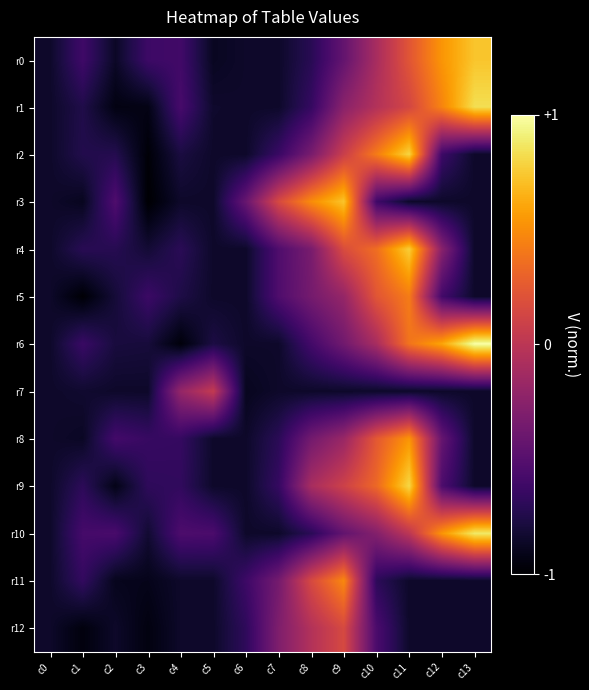

Reading left to right, transcribe all the data shown in this chart.

r0: c0=-0.8	c1=-0.6	c2=-0.9	c3=-0.6	c4=-0.6	c5=-0.9	c6=-0.8	c7=-0.8	c8=-0.7	c9=-0.4	c10=-0.1	c11=0.2	c12=0.5	c13=0.7
r1: c0=-0.8	c1=-0.7	c2=-0.9	c3=-0.9	c4=-0.6	c5=-0.8	c6=-0.8	c7=-0.8	c8=-0.7	c9=-0.2	c10=-0.0	c11=0.1	c12=0.5	c13=0.8
r2: c0=-0.8	c1=-0.7	c2=-0.7	c3=-1.0	c4=-0.8	c5=-0.8	c6=-0.8	c7=-0.6	c8=-0.3	c9=0.1	c10=0.4	c11=0.8	c12=-0.6	c13=-0.8
r3: c0=-0.8	c1=-0.9	c2=-0.5	c3=-1.0	c4=-0.8	c5=-0.8	c6=-0.4	c7=0.2	c8=0.5	c9=0.7	c10=-0.6	c11=-0.8	c12=-0.8	c13=-0.8
r4: c0=-0.8	c1=-0.7	c2=-0.7	c3=-0.8	c4=-0.7	c5=-0.8	c6=-0.8	c7=-0.5	c8=-0.3	c9=0.2	c10=0.4	c11=0.8	c12=-0.3	c13=-0.8
r5: c0=-0.8	c1=-1.0	c2=-0.8	c3=-0.6	c4=-0.8	c5=-0.8	c6=-0.8	c7=-0.5	c8=-0.3	c9=-0.2	c10=0.2	c11=0.4	c12=-0.6	c13=-0.8
r6: c0=-0.8	c1=-0.6	c2=-0.8	c3=-0.8	c4=-1.0	c5=-0.8	c6=-0.8	c7=-0.8	c8=-0.6	c9=-0.4	c10=-0.1	c11=0.4	c12=0.6	c13=1.0
r7: c0=-0.8	c1=-0.8	c2=-0.8	c3=-0.8	c4=-0.2	c5=0.0	c6=-0.9	c7=-0.8	c8=-0.8	c9=-0.8	c10=-0.8	c11=-0.8	c12=-0.8	c13=-0.8
r8: c0=-0.8	c1=-0.9	c2=-0.6	c3=-0.6	c4=-0.7	c5=-0.8	c6=-0.8	c7=-0.7	c8=-0.4	c9=-0.2	c10=0.2	c11=0.5	c12=-0.4	c13=-0.8
r9: c0=-0.8	c1=-0.7	c2=-0.9	c3=-0.7	c4=-0.7	c5=-0.8	c6=-0.8	c7=-0.7	c8=-0.1	c9=0.1	c10=0.3	c11=0.8	c12=-0.5	c13=-0.8
r10: c0=-0.8	c1=-0.6	c2=-0.6	c3=-0.8	c4=-0.5	c5=-0.6	c6=-0.8	c7=-0.8	c8=-0.7	c9=-0.4	c10=-0.3	c11=0.0	c12=0.5	c13=0.9
r11: c0=-0.8	c1=-0.7	c2=-0.9	c3=-0.9	c4=-0.8	c5=-0.8	c6=-0.6	c7=-0.3	c8=0.2	c9=0.5	c10=-0.7	c11=-0.8	c12=-0.8	c13=-0.8
r12: c0=-0.8	c1=-1.0	c2=-0.9	c3=-0.9	c4=-0.8	c5=-0.8	c6=-0.7	c7=-0.3	c8=-0.0	c9=0.2	c10=-0.6	c11=-0.8	c12=-0.8	c13=-0.8